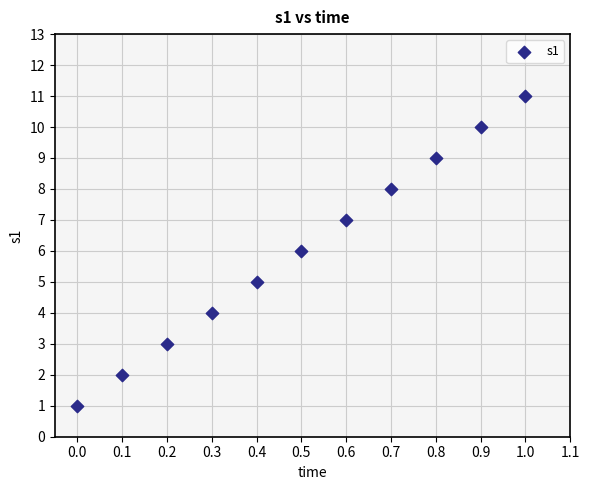

What is the range of Y values (max minus min)?

10